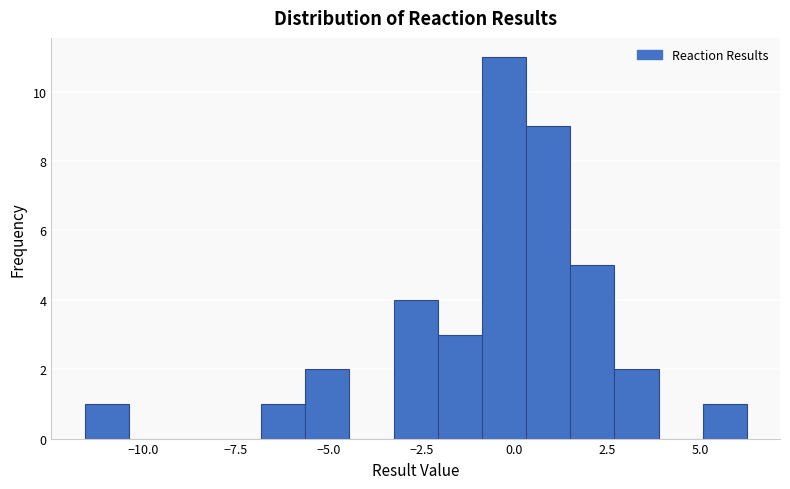

Around what value on the x-axis is the tallest bar? Give the approximate position of its centre, as read against the axis.

-0.5